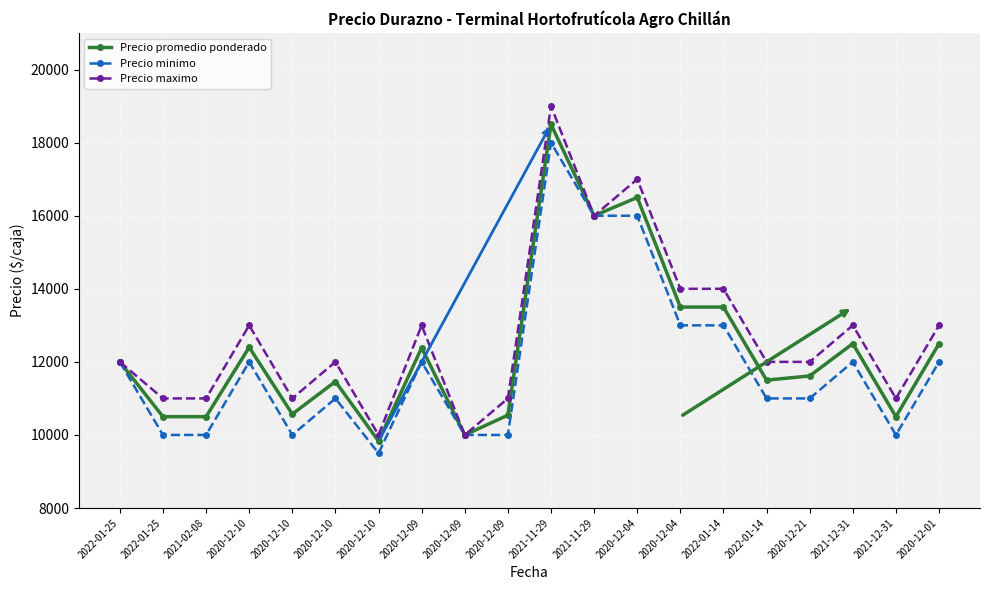

At which category does Precio promedio ponderado reach its first local valley?

2020-12-10